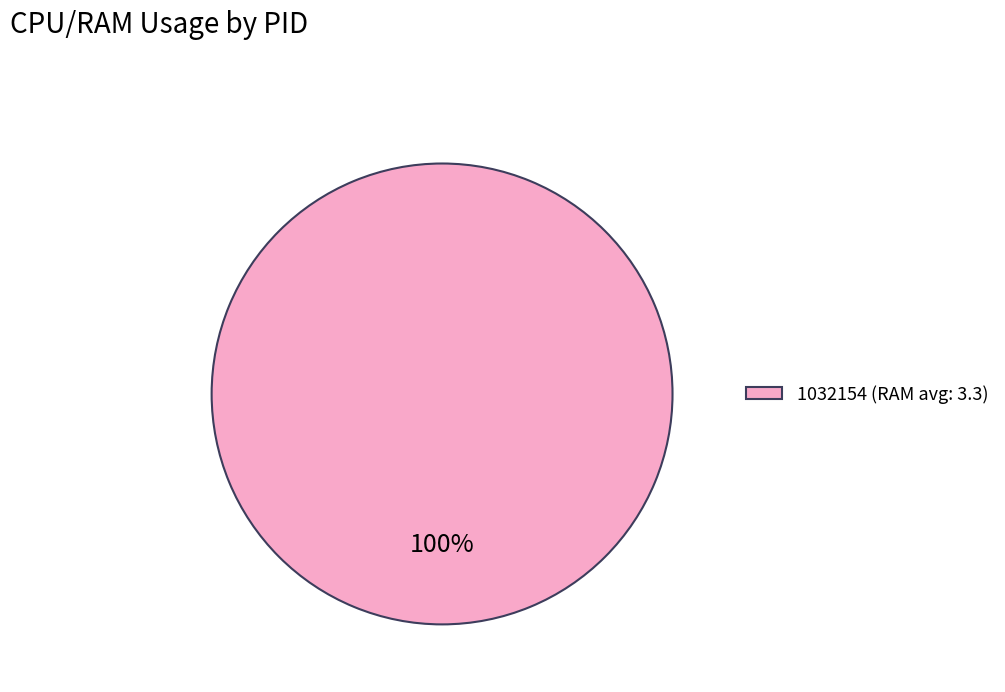

True or false: 1032154 (RAM avg: 3.3) accounts for 100% of the total.

True